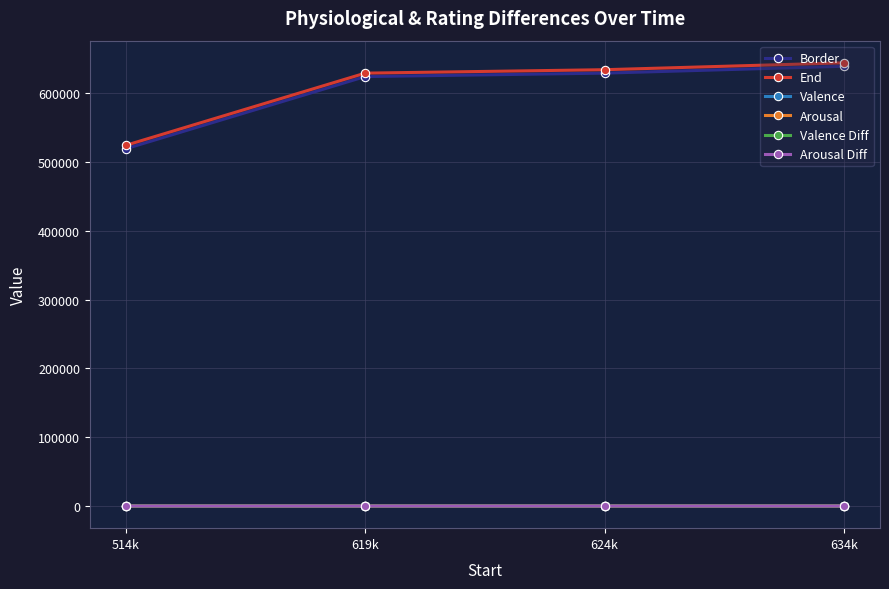

What is the maximum value for Border?

639584.0